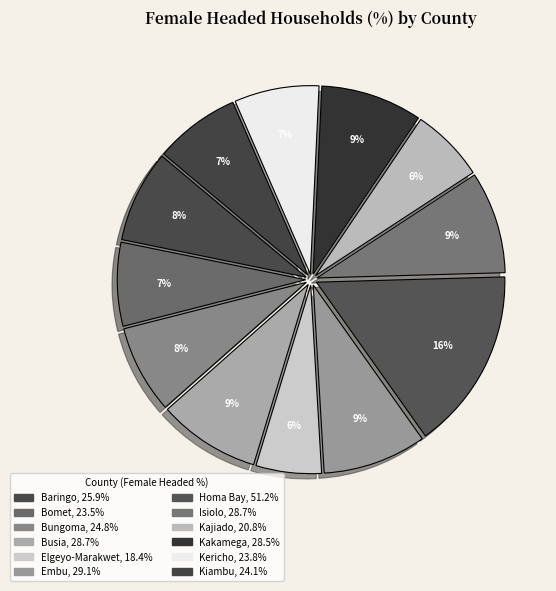

To the nearest percent, what is the difference between the largest and smallest slice percentages?

10%